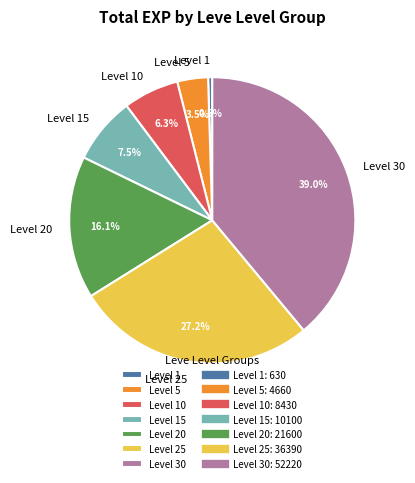

Which has a higher value, Level 10 or Level 5?

Level 10